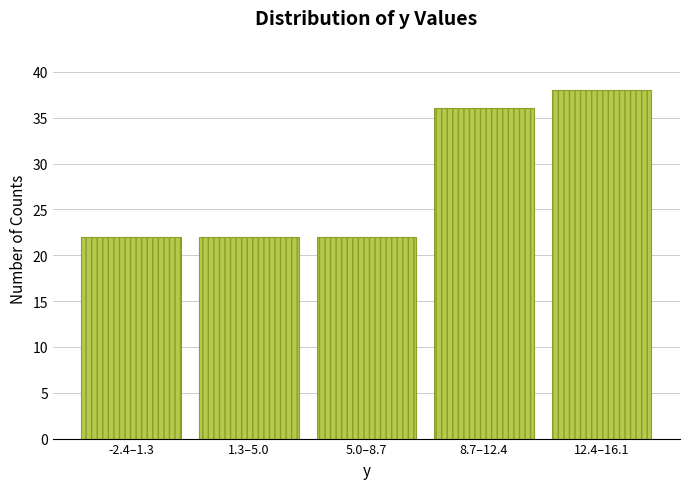

Reading left to right, extract all data points from this chart.

-2.4–1.3=22	1.3–5.0=22	5.0–8.7=22	8.7–12.4=36	12.4–16.1=38